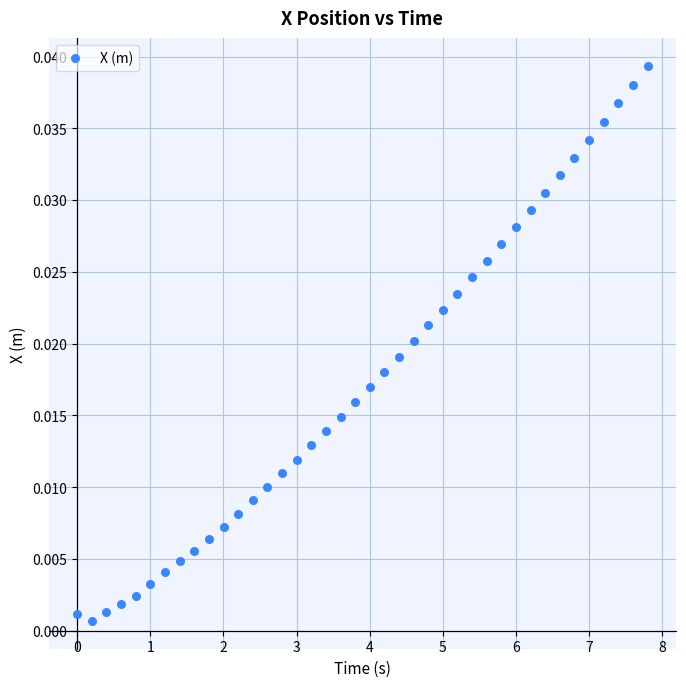

What is the range of X values (max minus min)?

7.8